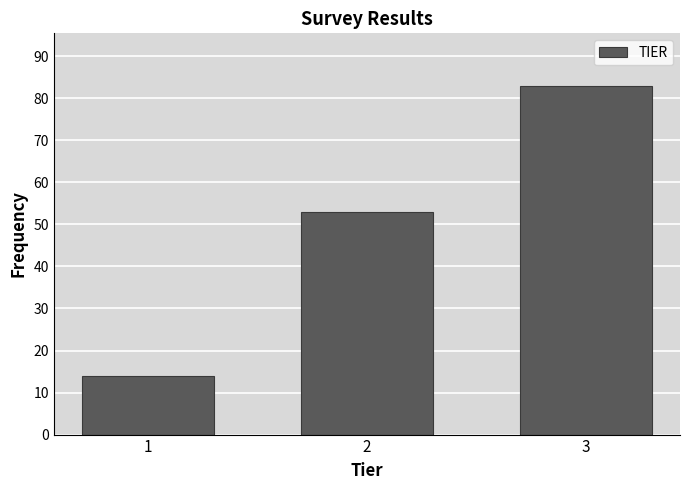

Reading left to right, what are all the values shown in this chart?

1=14	2=53	3=83